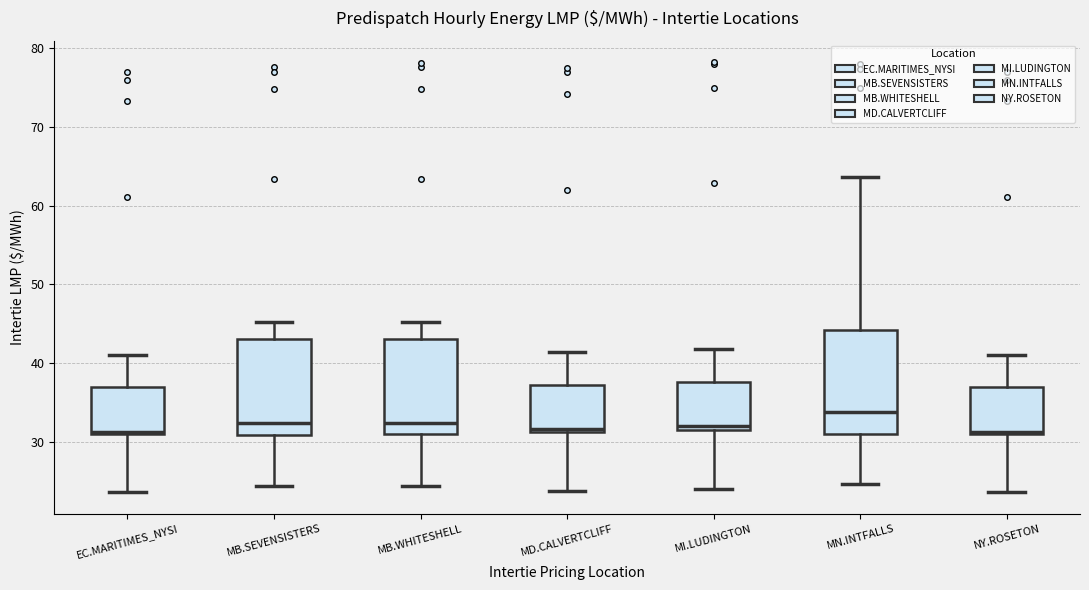

Which box's median line is the highest?

MN.INTFALLS